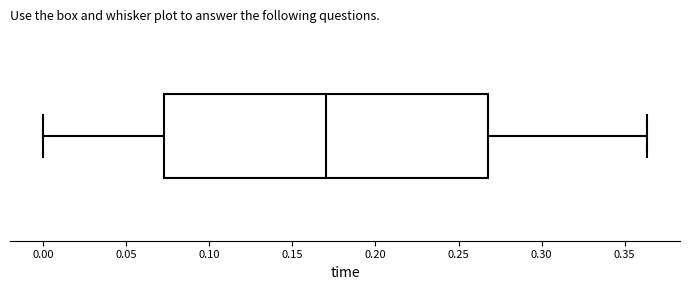

Where does the right whisker of the box end on the x-axis? The values are not printed on the chart, so give them approximately, as read against the axis.

0.365